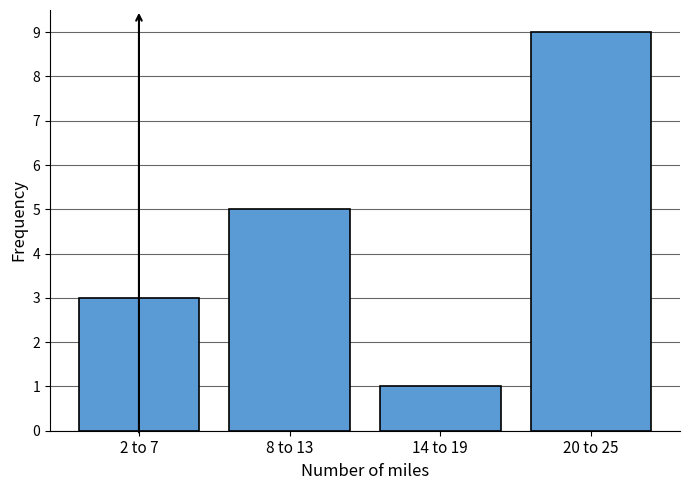

Reading left to right, what are all the values shown in this chart?

2 to 7=3	8 to 13=5	14 to 19=1	20 to 25=9